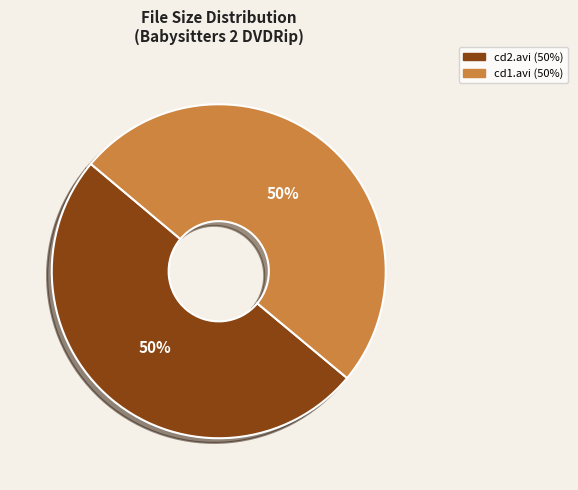

To the nearest percent, what is the average slice percentage?

50%